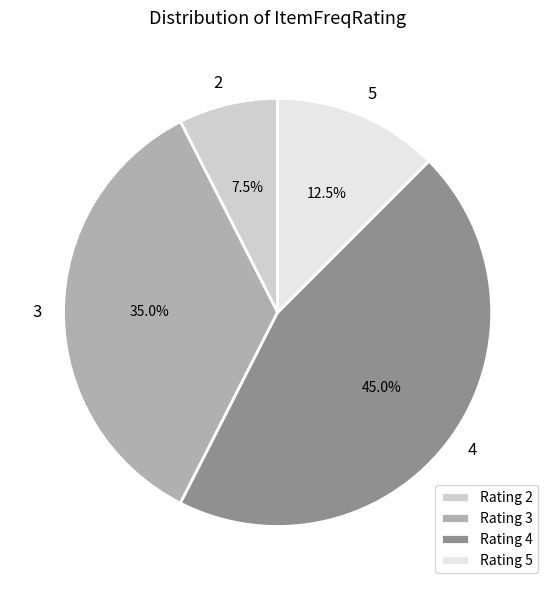

Is there a majority slice in this chart?

No